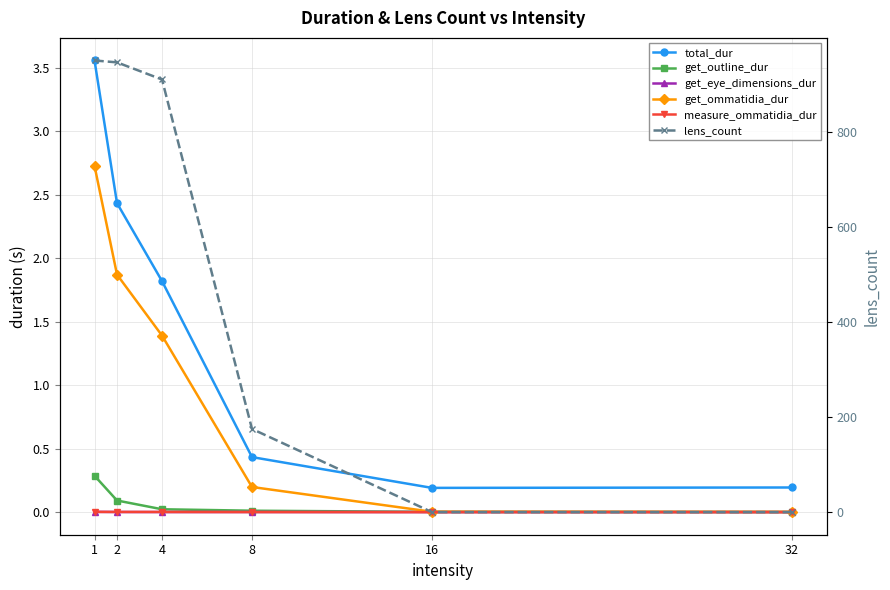

How many lines are shown in the chart?

6